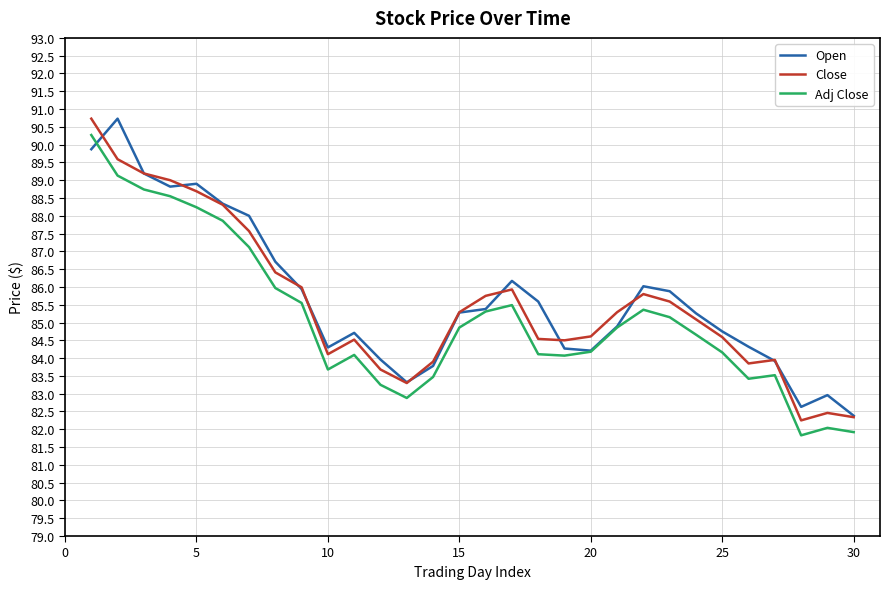

Is this an area chart (filled region under the line)?

No